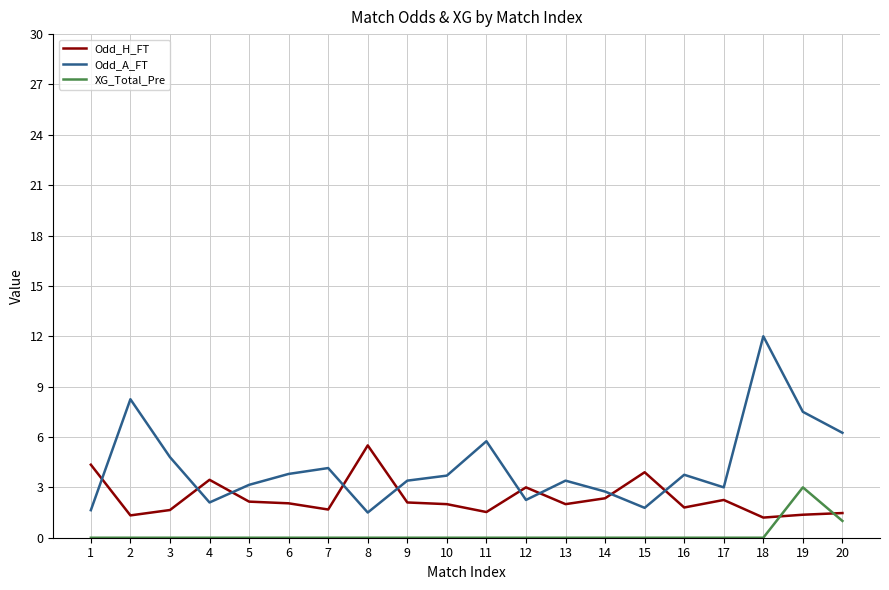

Between 2 and 6, which series saw the biggest shift?

Odd_A_FT